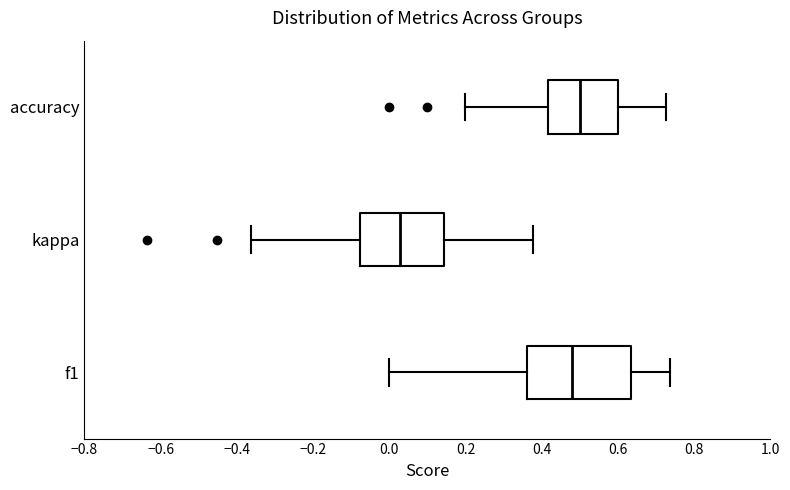

Where does the median line of the box for f1 sit on the x-axis? The values are not printed on the chart, so give them approximately, as read against the axis.

0.48